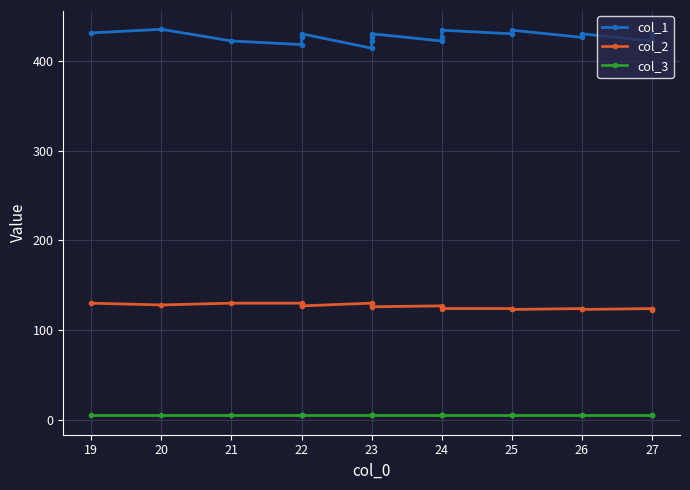

What is the value of the col_1 point at the 9th from the left?

426